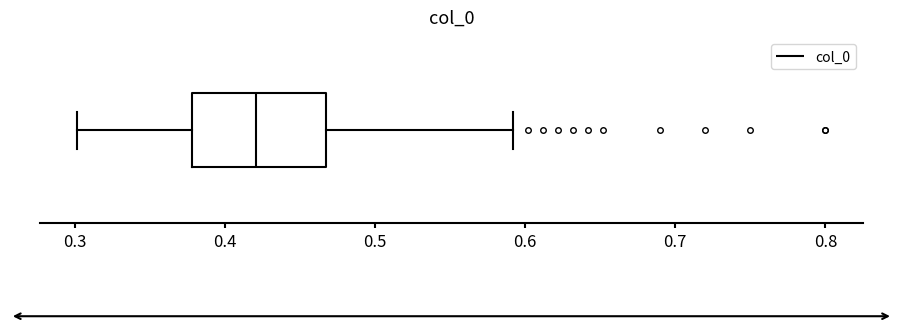

Where is the left edge of the box on the x-axis? The values are not printed on the chart, so give them approximately, as read against the axis.

0.38